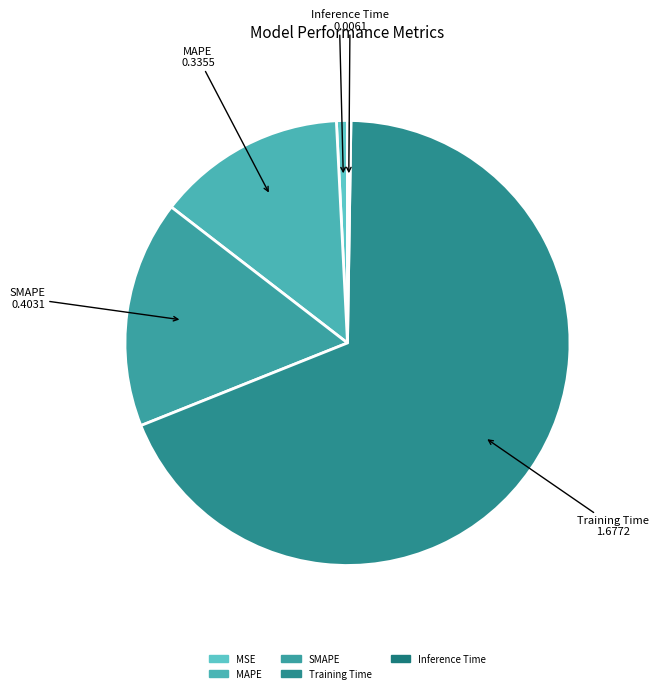

Which slice is the largest?

Training Time